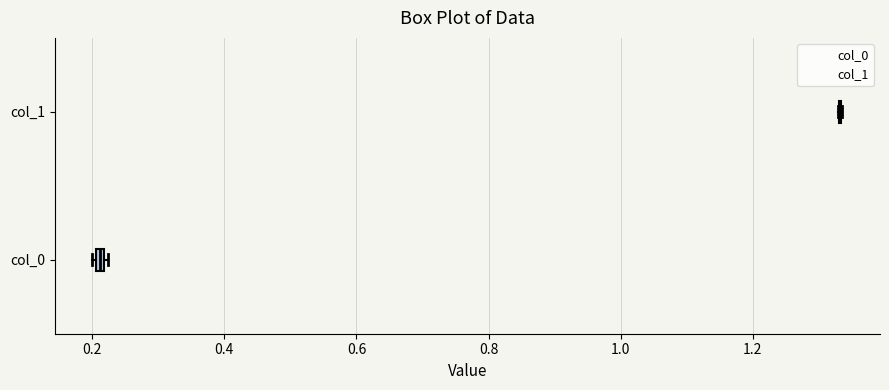

Where is the right edge of the box for col_0 on the x-axis? The values are not printed on the chart, so give them approximately, as read against the axis.

0.22